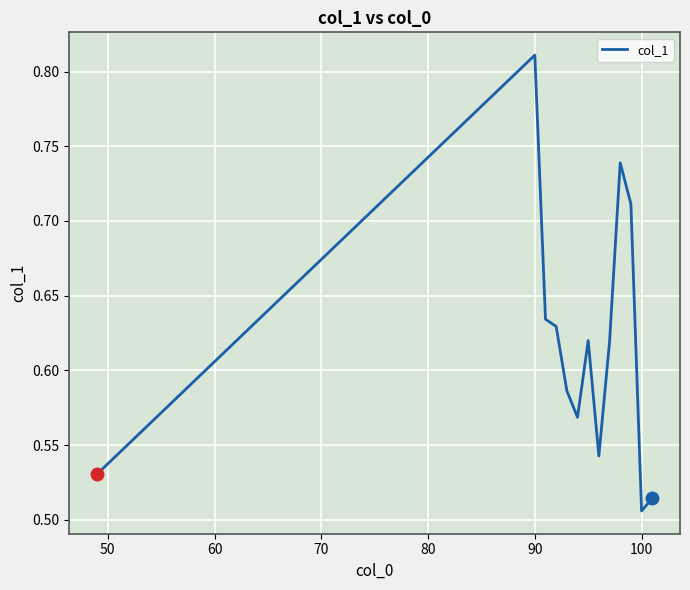

What is the difference between the maximum and minimum values?

0.3